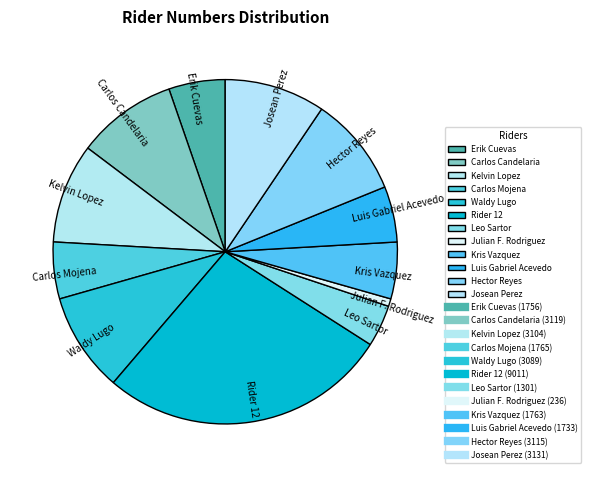

Count the number of slices in the pie.

12